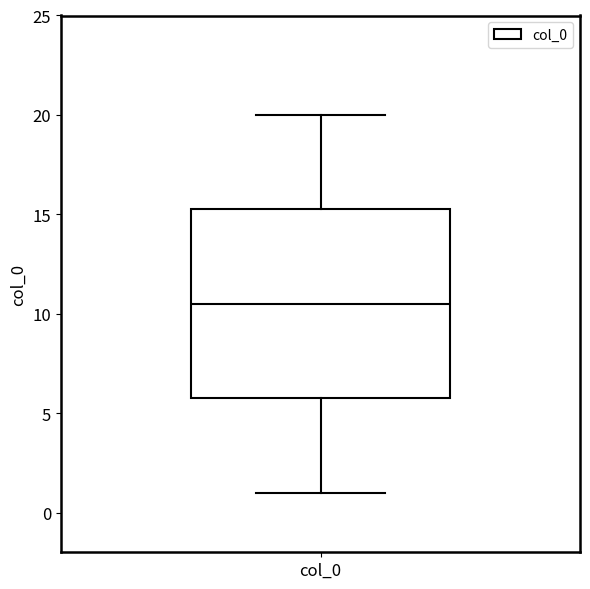

Read this box plot against the y-axis: the position of the median line, the range covered by the box, and the ends of both whiskers. The values are not printed on the chart, so give them approximately, as read against the axis.

median 10.5, box 6.0 to 15.5, whiskers 1.0 to 20.0